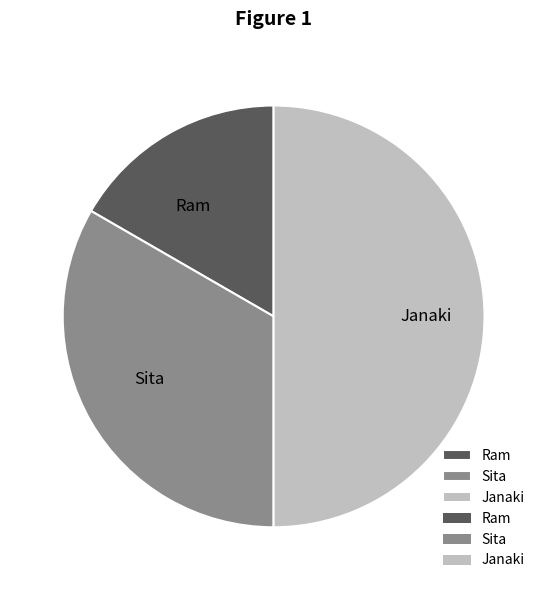

Does Ram represent more than half of the total?

No